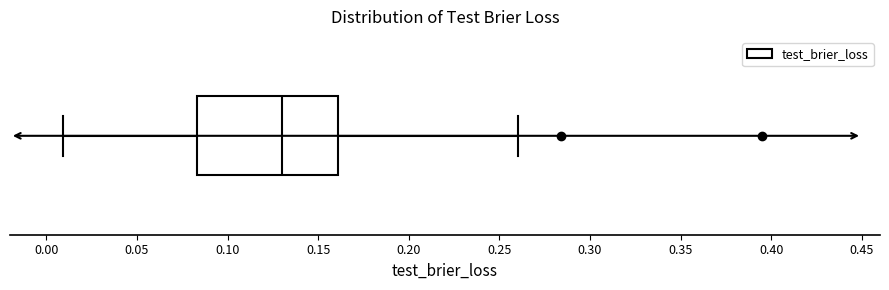

Where is the right edge of the box on the x-axis? The values are not printed on the chart, so give them approximately, as read against the axis.

0.160